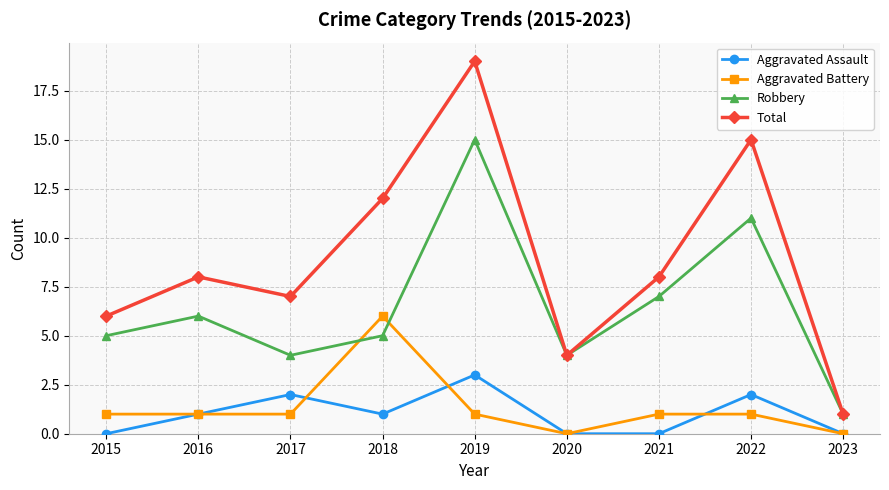

How many interior local valleys does the Robbery series have?

2